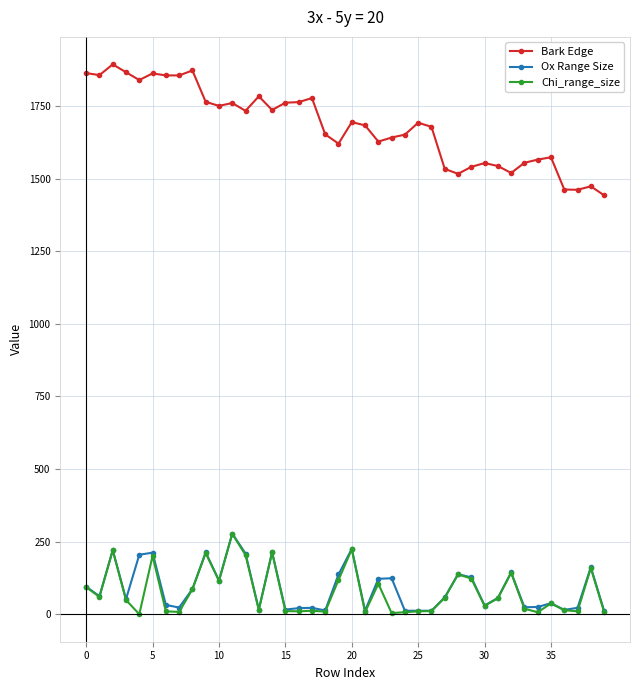

True or false: Ox Range Size has more than 2 points higher than both neighbors.

True